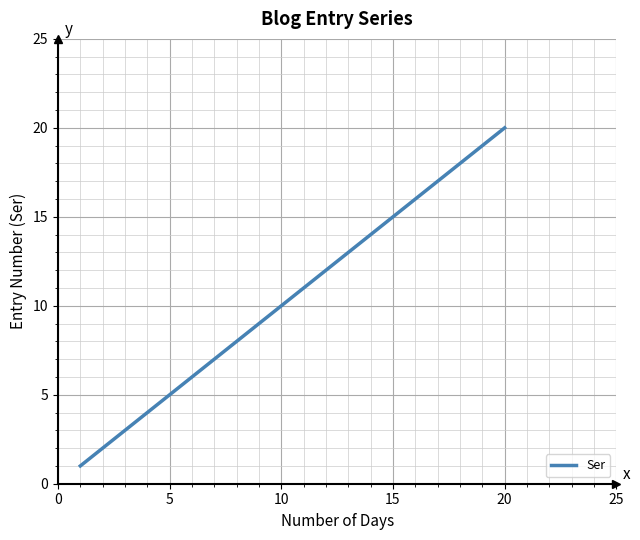

What is the maximum value shown in the chart?

20